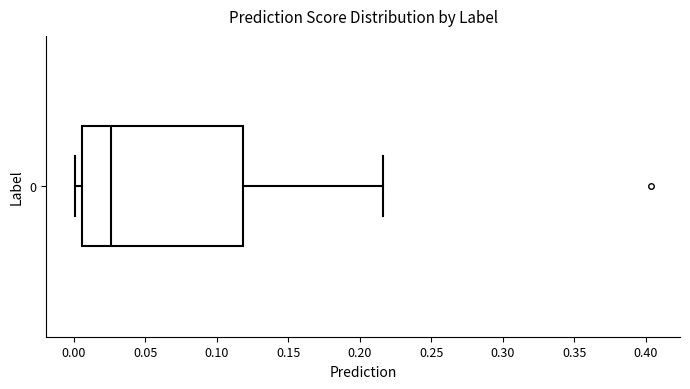

Transcribe this box plot: give where the median line is, the range the box spans, and where the two whiskers end, as read against the x-axis. The values are not printed on the chart, so give them approximately, as read against the axis.

median 0.025, box 0.005 to 0.120, whiskers 0.000 to 0.215